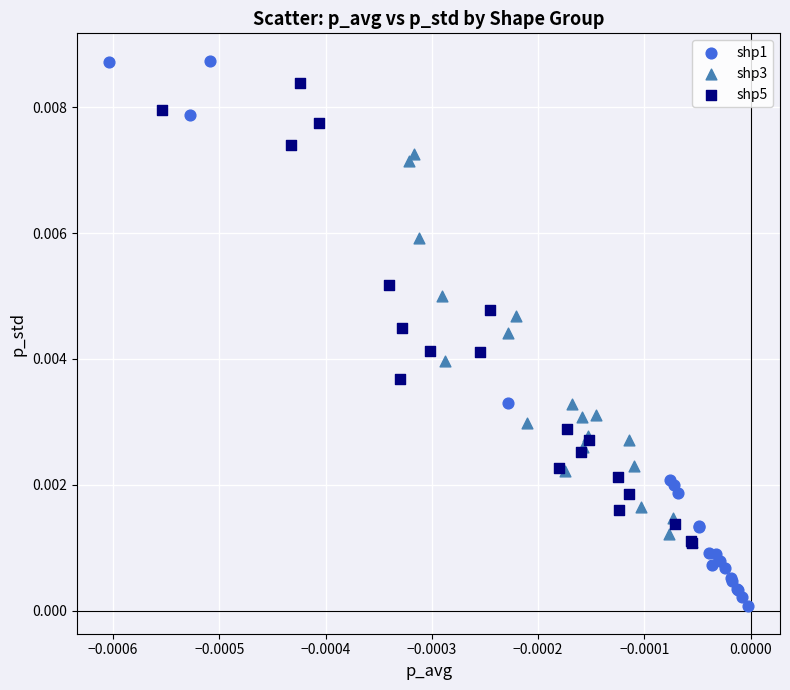

What are all the series names shown in the legend?

shp1, shp3, shp5